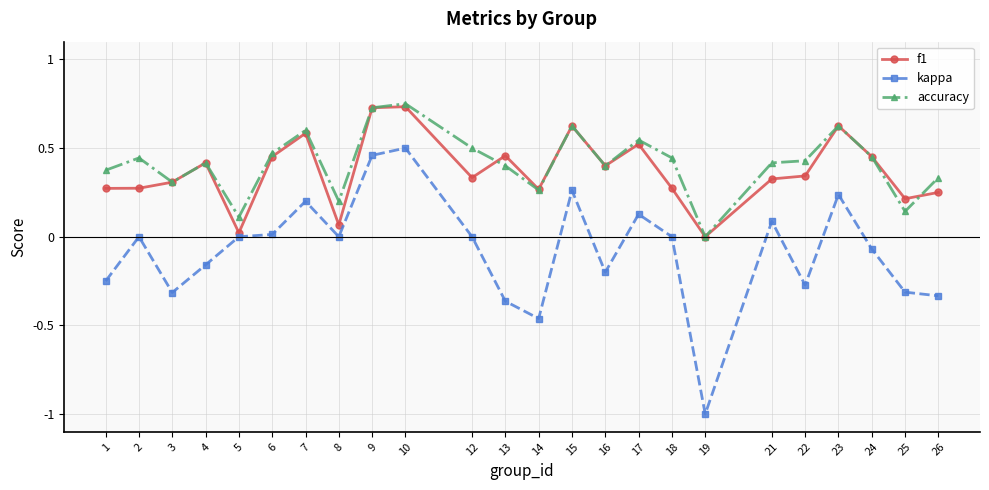

True or false: accuracy has a value of 0.3 at 12.

False